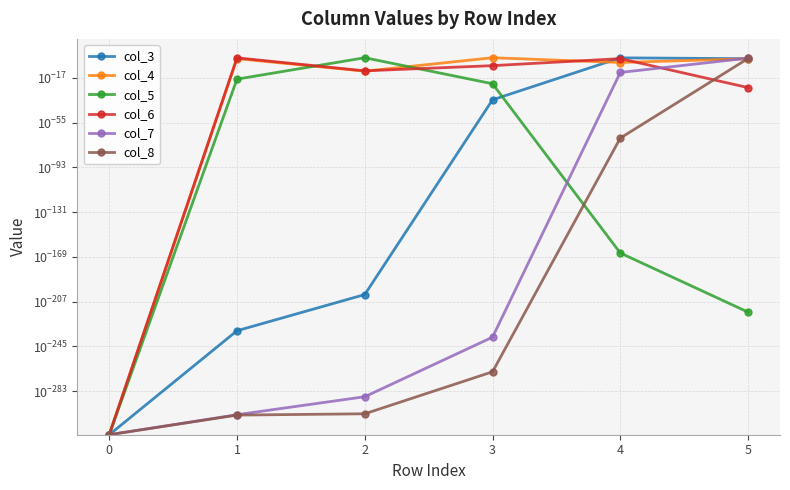

List the labels in order of col_6 value, largest first.

1, 4, 3, 2, 5, 0